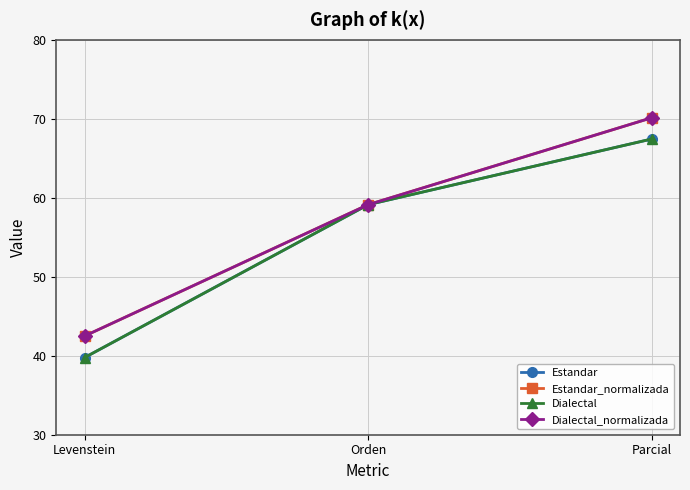

Does the chart have visible grid lines?

Yes